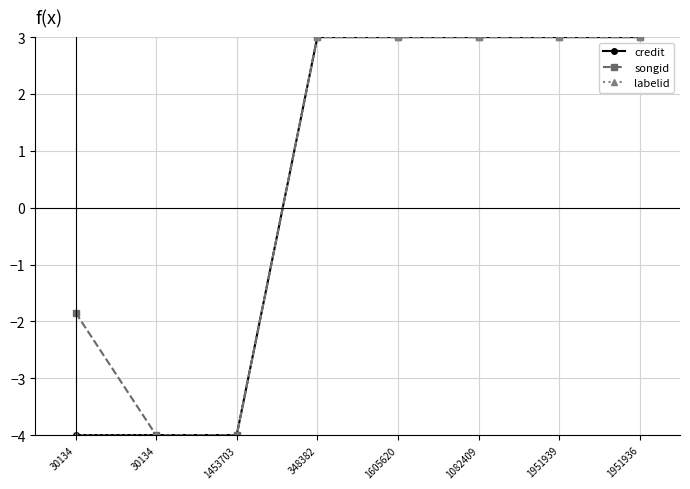

What are all the series names shown in the legend?

credit, songid, labelid